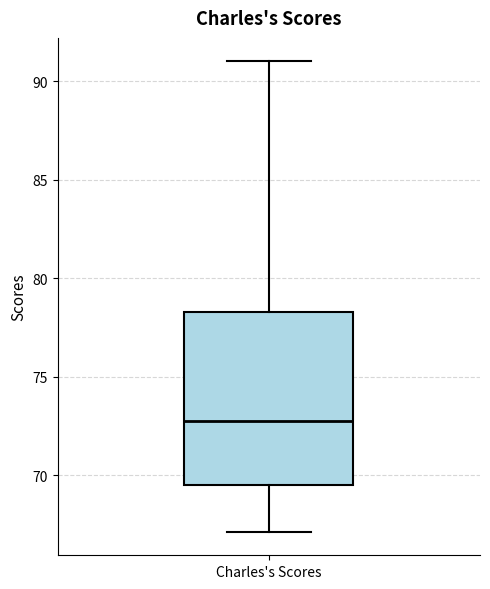

Where is the upper edge of the box for Charles's Scores on the y-axis? The values are not printed on the chart, so give them approximately, as read against the axis.

78.5